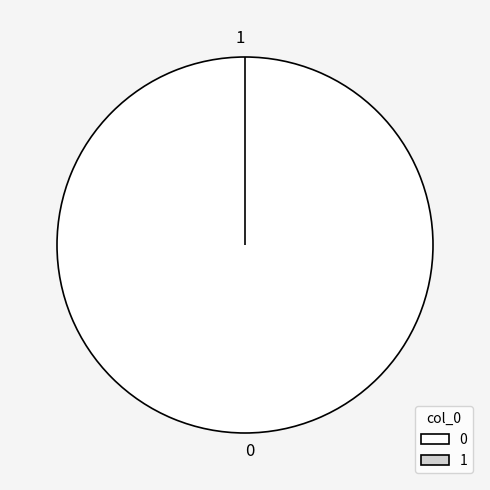

Which category has the smallest portion of the pie?

1